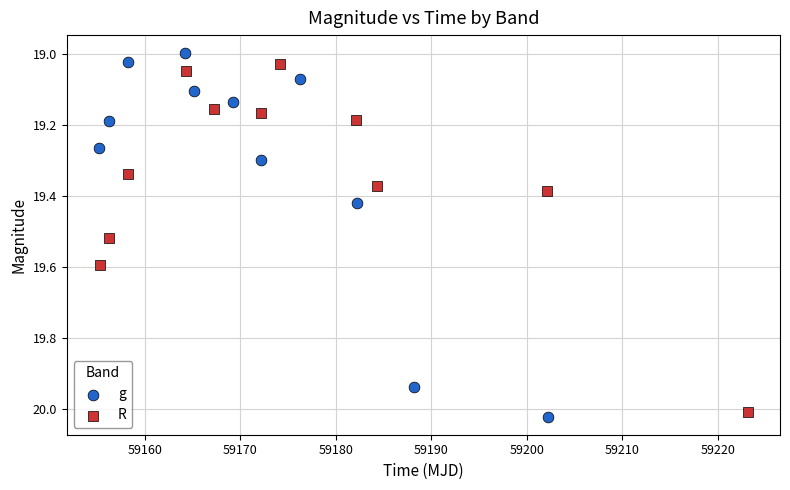

Which series has the largest Y range (max minus min)?

g